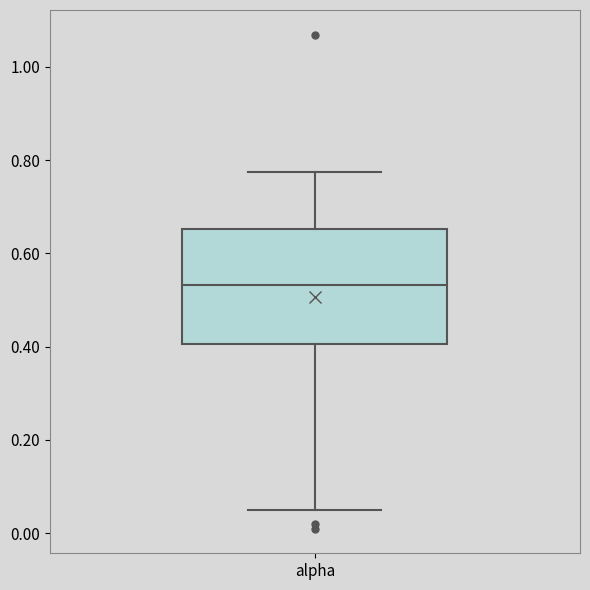

Read this box plot against the y-axis: the position of the median line, the range covered by the box, and the ends of both whiskers. The values are not printed on the chart, so give them approximately, as read against the axis.

median 0.54, box 0.40 to 0.66, whiskers 0.04 to 0.78